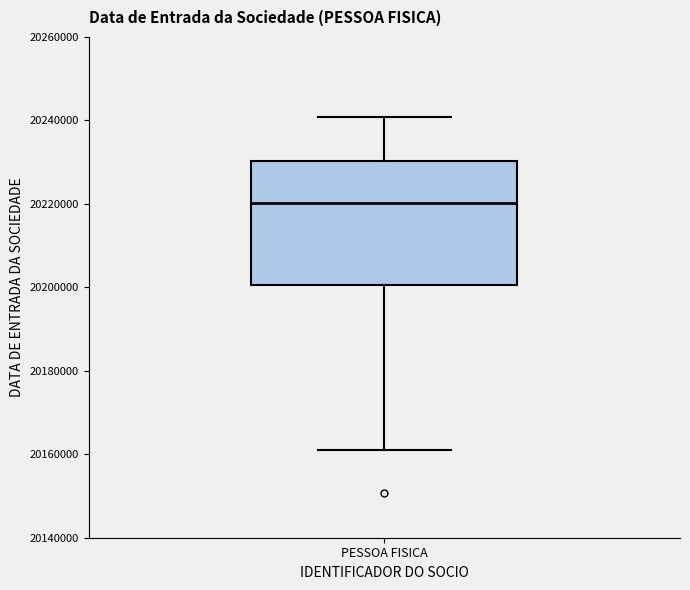

Read this box plot against the y-axis: the position of the median line, the range covered by the box, and the ends of both whiskers. The values are not printed on the chart, so give them approximately, as read against the axis.

median 20220000, box 20200000 to 20230000, whiskers 20162000 to 20240000